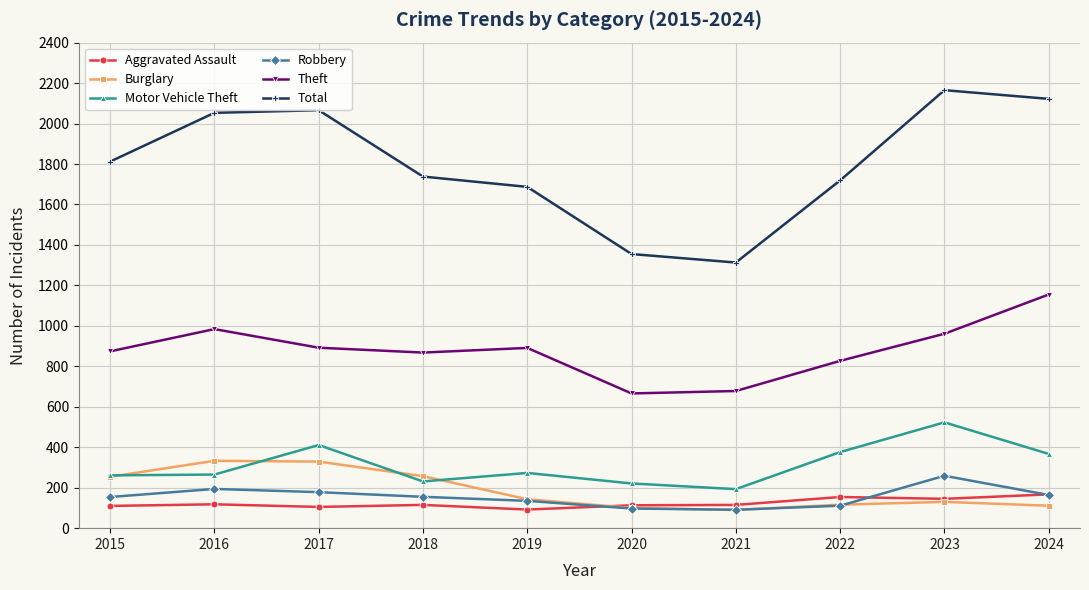

What is the minimum value shown in the chart?

90